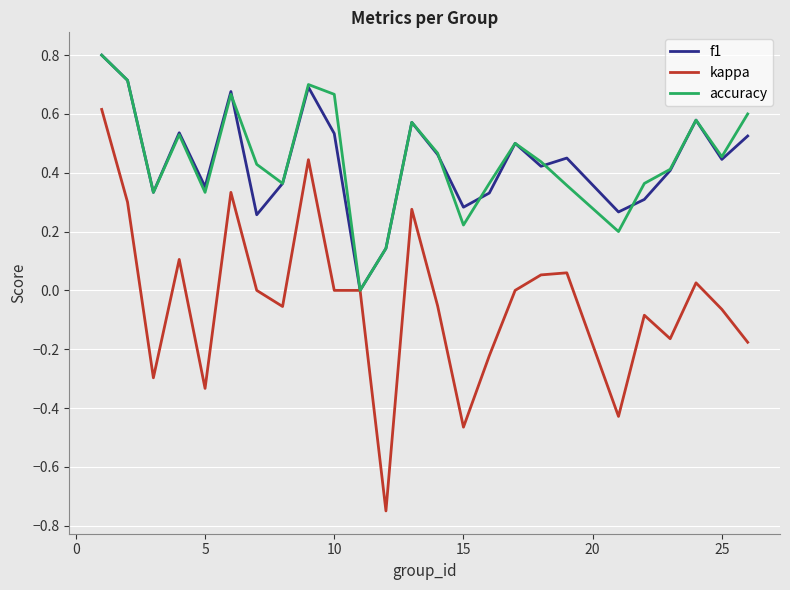

Count the number of data series in this chart.

3